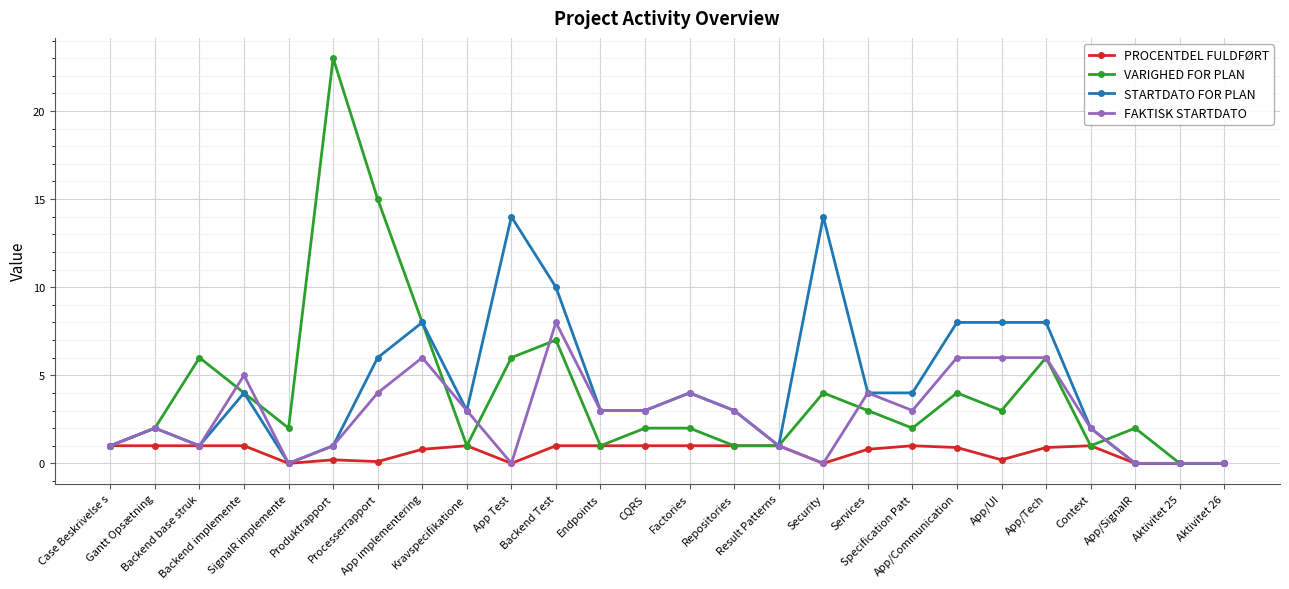

What is the highest value of the FAKTISK STARTDATO series?

8.0